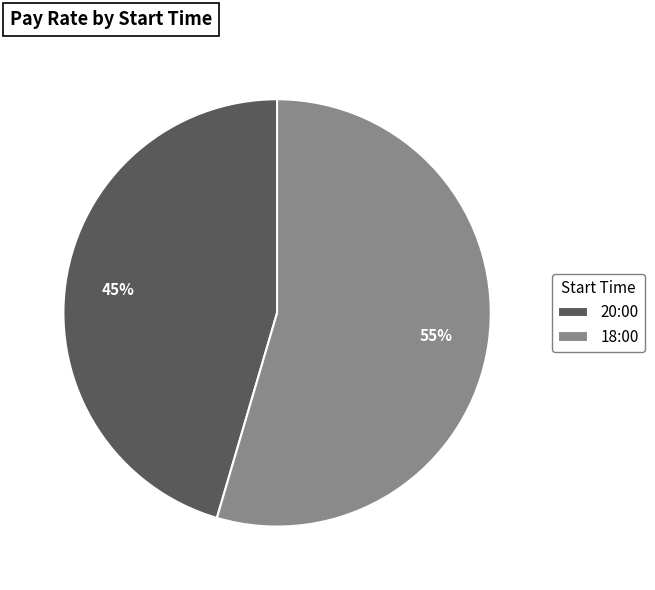

To the nearest percent, what is the combined percentage of 18:00 and 20:00?

100%